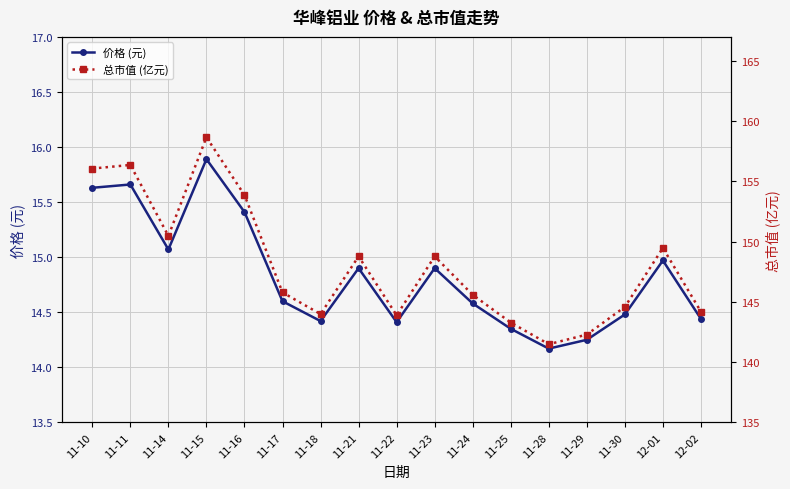

What are all the series names shown in the legend?

价格 (元), 总市值 (亿元)